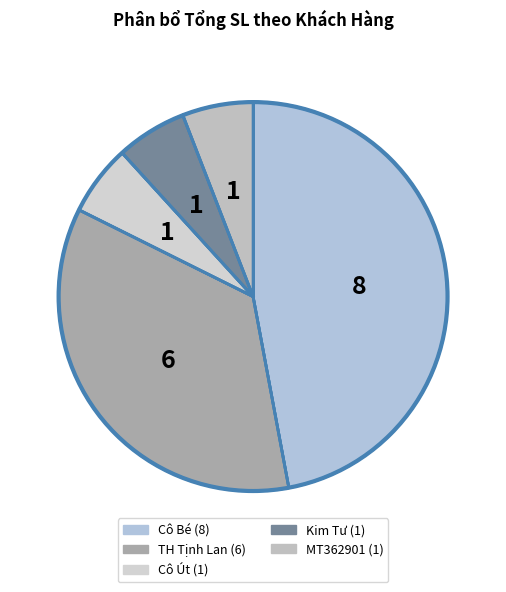

Does Kim Tư represent more than half of the total?

No